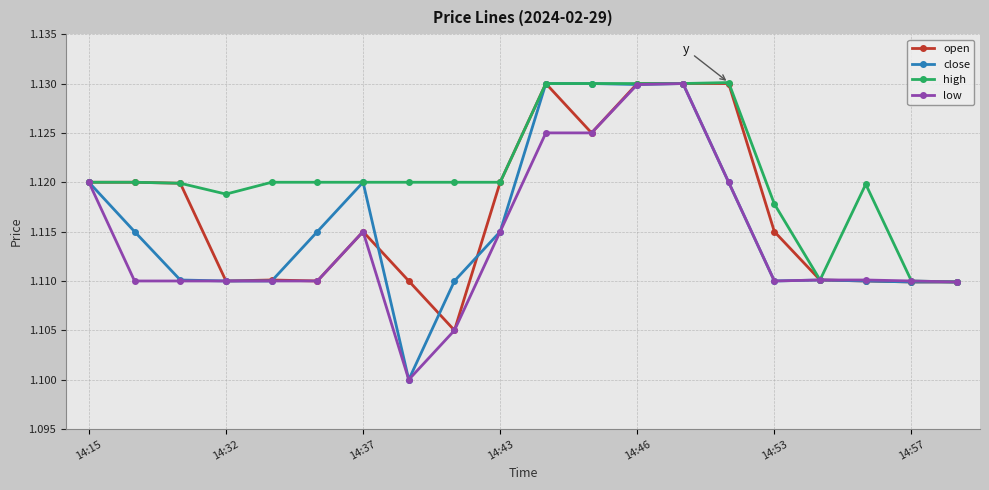

Which series has the largest total across all categories?

high